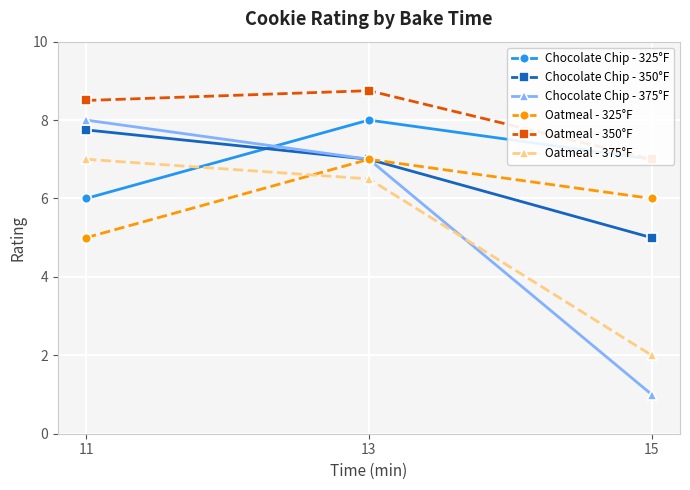

How many distinct data groups are displayed?

6